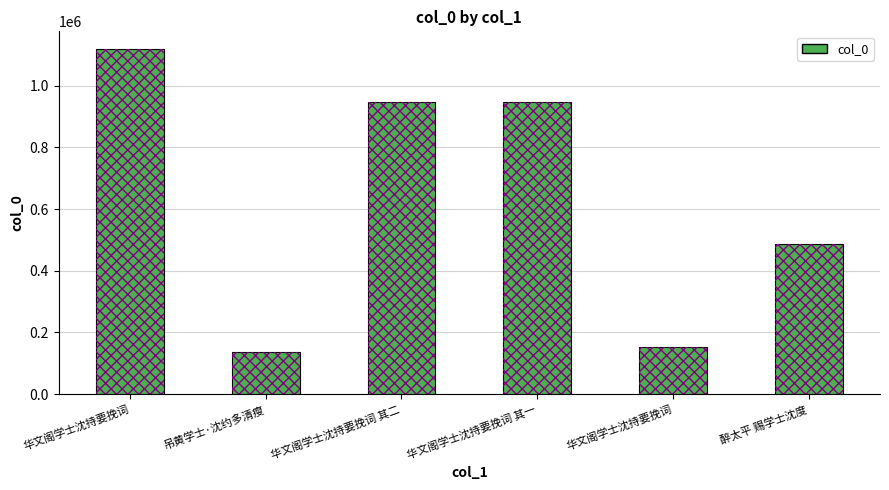

What is the label of the 4th bar from the right?

华文阁学士沈持要挽词 其二